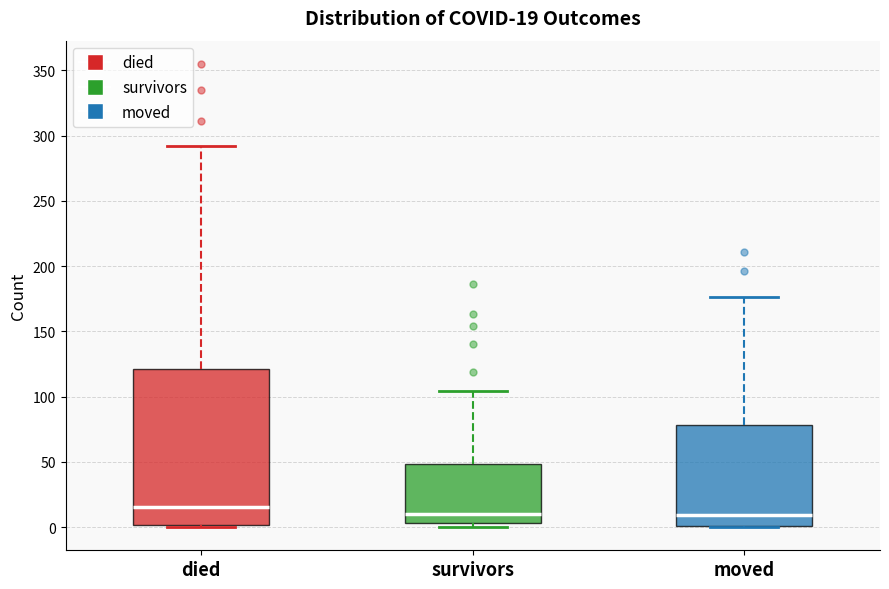

Comparing the boxes themselves (not the whiskers), which one is the tallest?

died